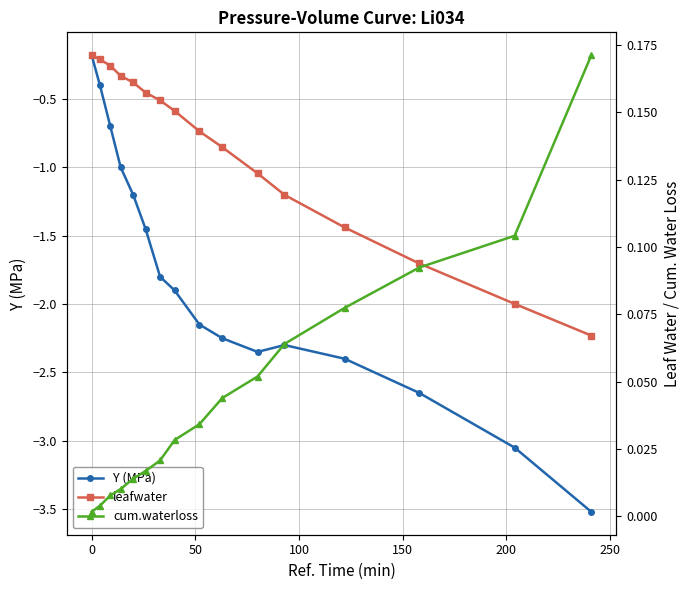

What is the value of the Y (MPa) point at the 5th from the left?

-1.2